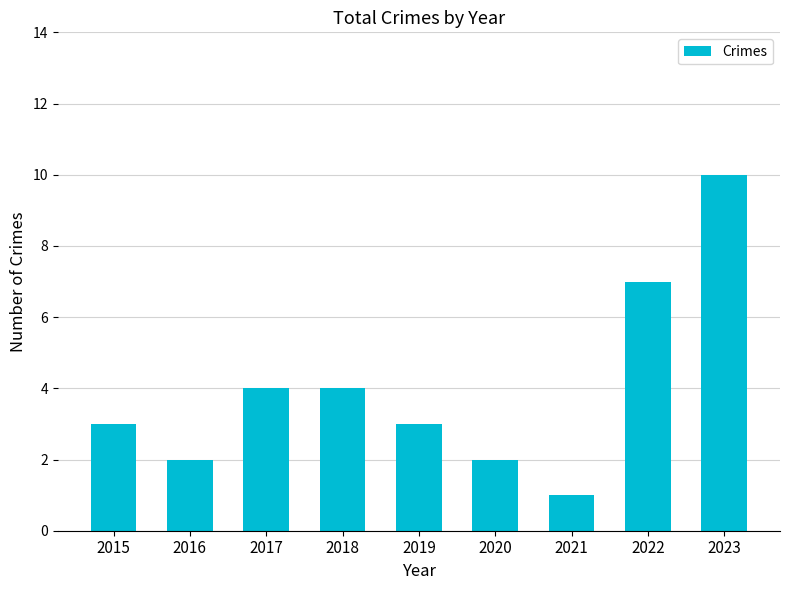

What is the change in value from 2015 to 2018?

+1